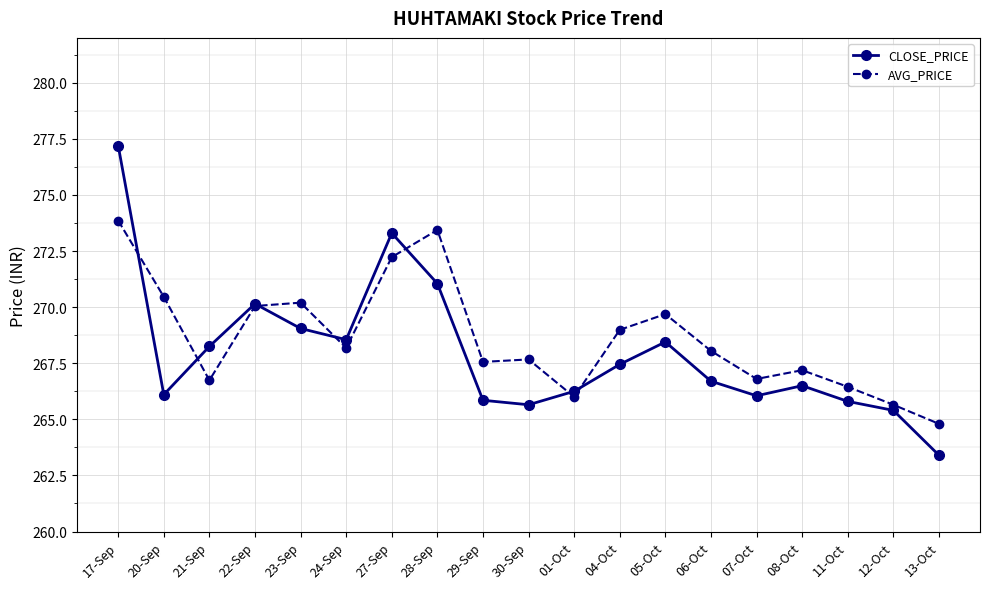

How many times do AVG_PRICE and CLOSE_PRICE cross each other?

7